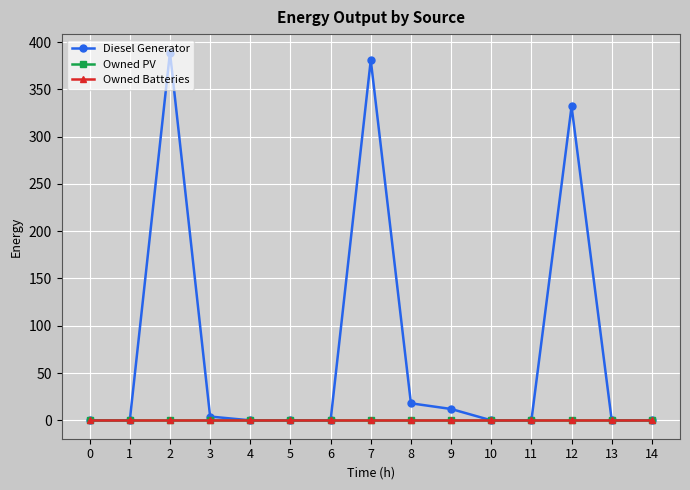

What is the difference between the second highest and second lowest values in the Diesel Generator series?

381